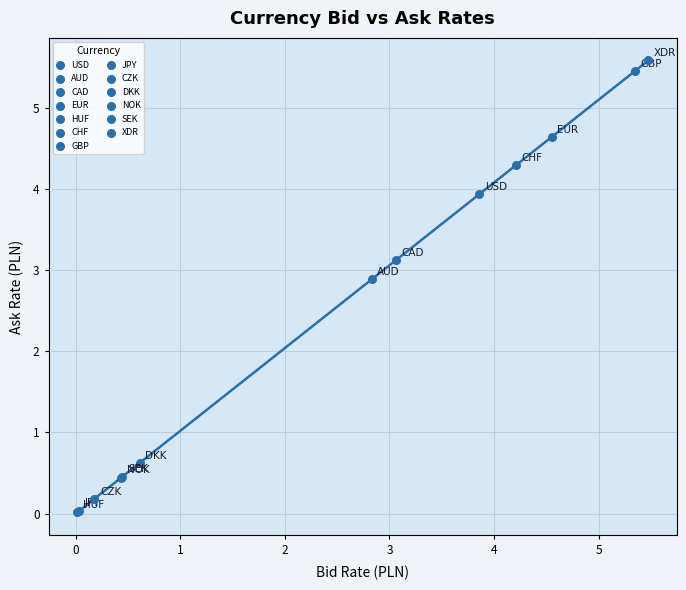

What is the difference between the maximum and minimum values?

5.6